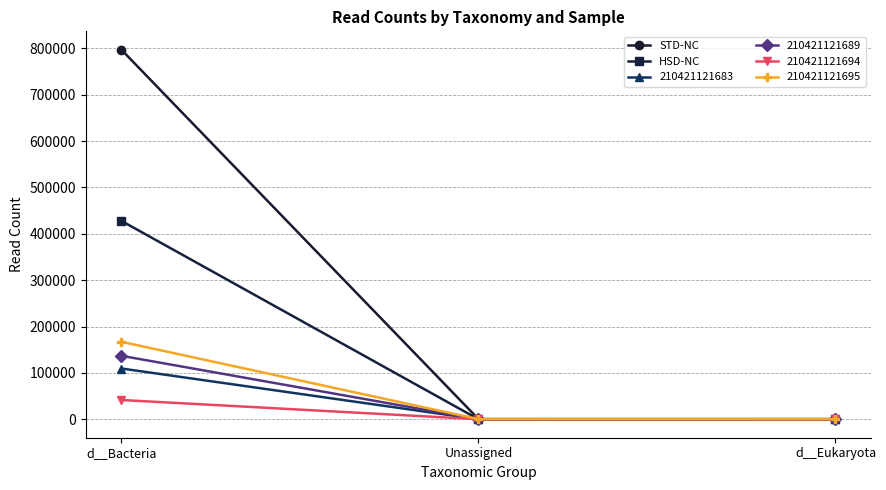

Which series changed the most between d__Bacteria and Unassigned?

STD-NC